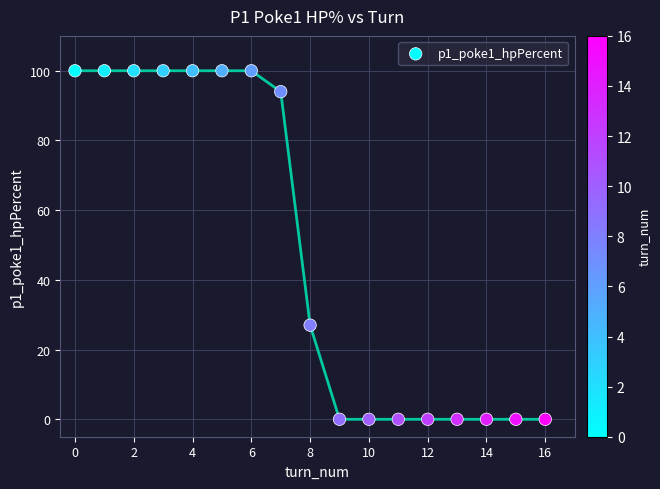

What is the range of Y values (max minus min)?

100